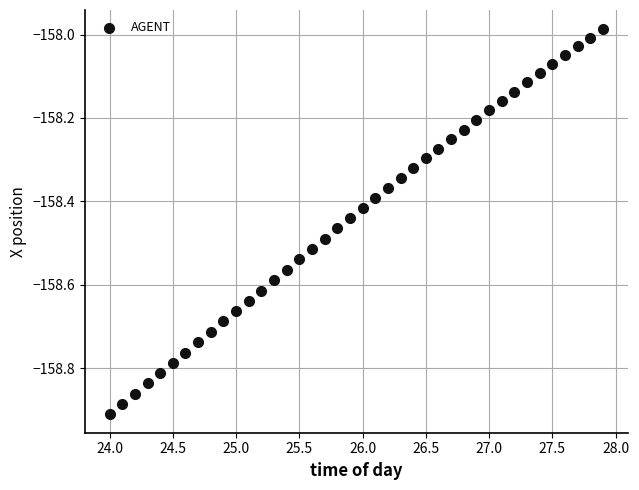

What is the range of Y values (max minus min)?

0.9